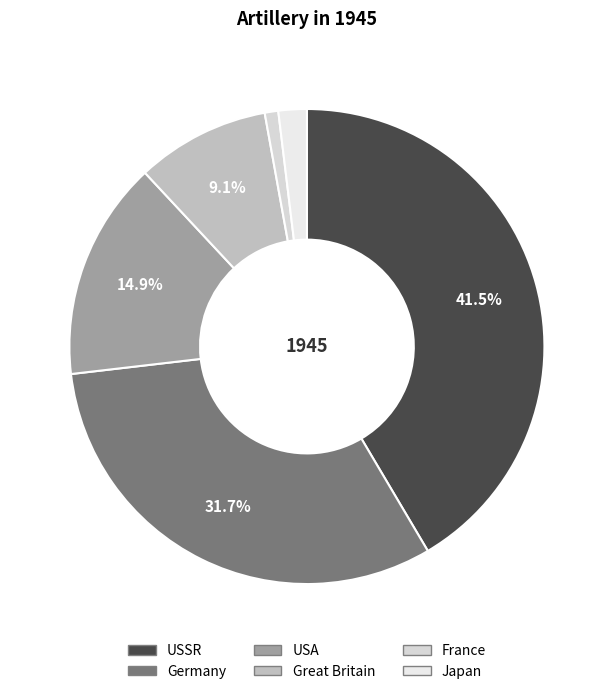

Rank the categories by value from lowest to highest.

France, Japan, Great Britain, USA, Germany, USSR